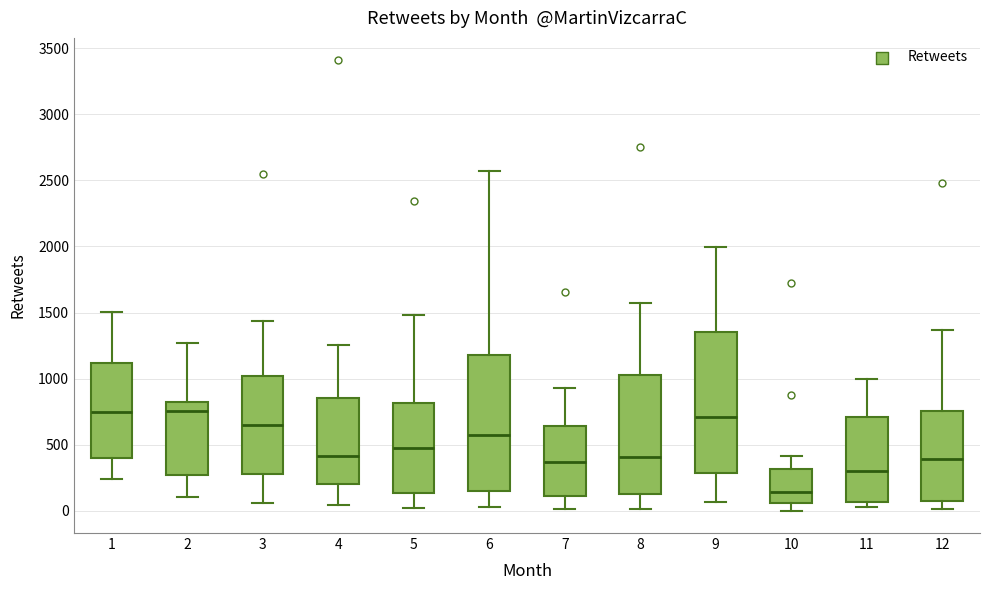

Reading left to right, transcribe this box plot: for each box, give where its median line is, the range the box spans, and where its two whiskers end, as read against the y-axis. The values are not printed on the chart, so give them approximately, as read against the axis.

1: median 750, box 400 to 1100, whiskers 250 to 1500
2: median 750, box 250 to 800, whiskers 100 to 1250
3: median 650, box 300 to 1000, whiskers 50 to 1450
4: median 400, box 200 to 850, whiskers 50 to 1250
5: median 500, box 150 to 800, whiskers 0 to 1500
6: median 550, box 150 to 1200, whiskers 50 to 2550
7: median 350, box 100 to 650, whiskers 0 to 950
8: median 400, box 150 to 1050, whiskers 0 to 1600
9: median 700, box 300 to 1350, whiskers 50 to 2000
10: median 150, box 50 to 300, whiskers 0 to 400
11: median 300, box 50 to 700, whiskers 50 (just below the box's lower edge) to 1000
12: median 400, box 100 to 750, whiskers 0 to 1350